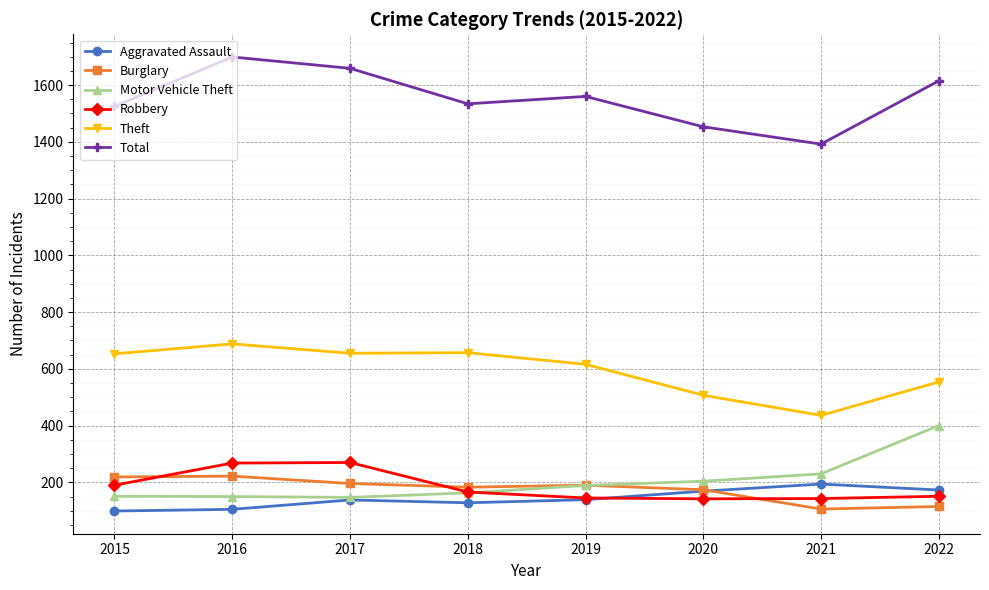

The Robbery series shows 254 at 2022. True or false?

False